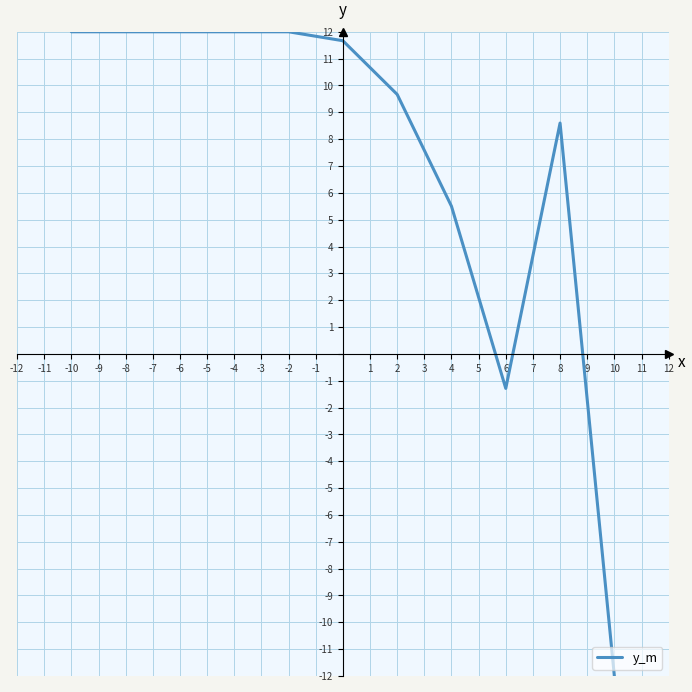

How many values are below 11?

5